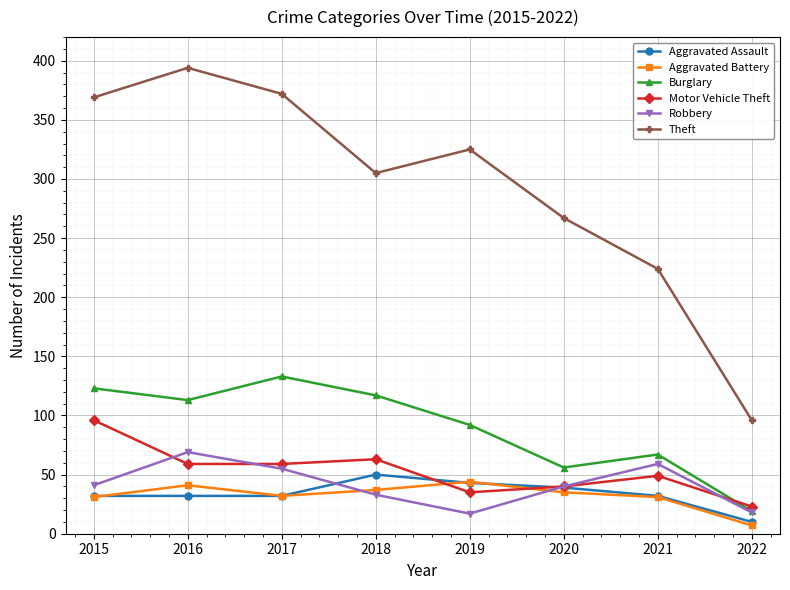

At which category does the chart reach its minimum across all series?

2022